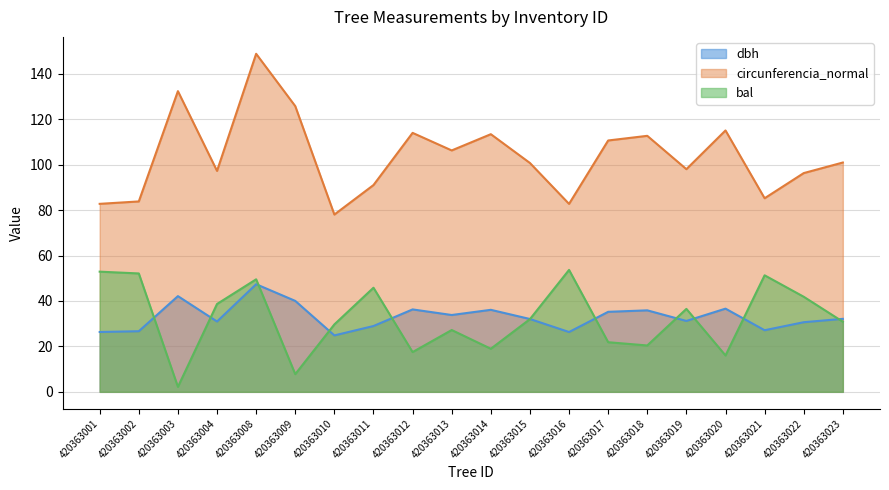

List the labels in order of bal value, smallest first.

420363003, 420363009, 420363020, 420363012, 420363014, 420363018, 420363017, 420363013, 420363010, 420363023, 420363015, 420363019, 420363004, 420363022, 420363011, 420363008, 420363021, 420363002, 420363001, 420363016